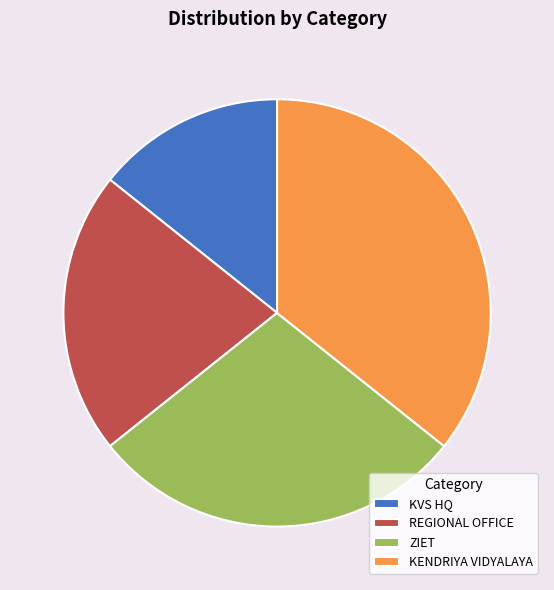

The ZIET slice represents 29% of the pie. True or false?

True